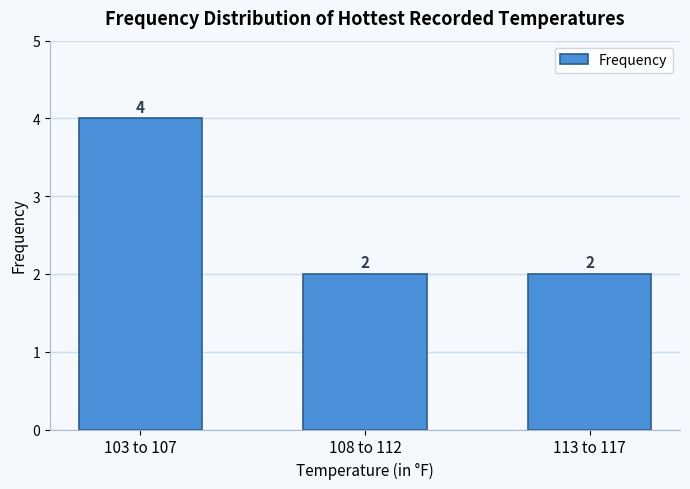

Reading left to right, list all the values displayed in this chart.

103 to 107=4	108 to 112=2	113 to 117=2